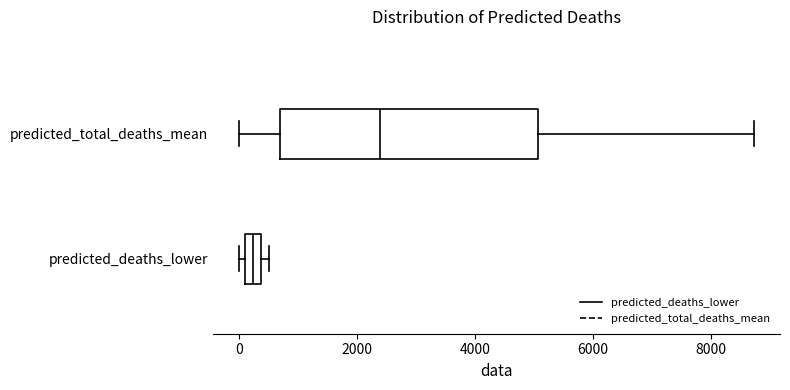

Which box has the furthest to the left median line?

predicted_deaths_lower